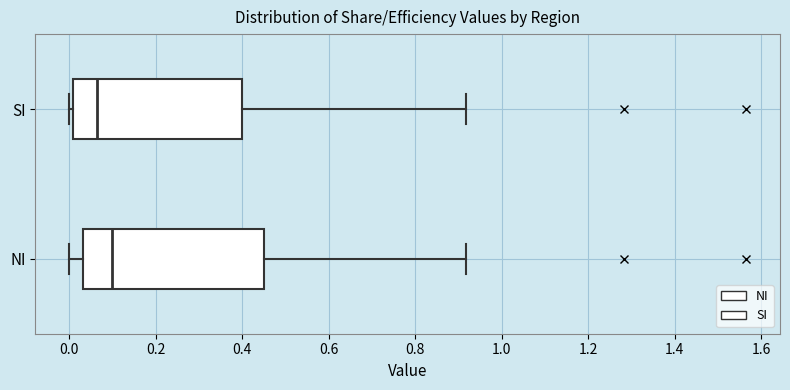

Which box's median line is the furthest to the left?

SI